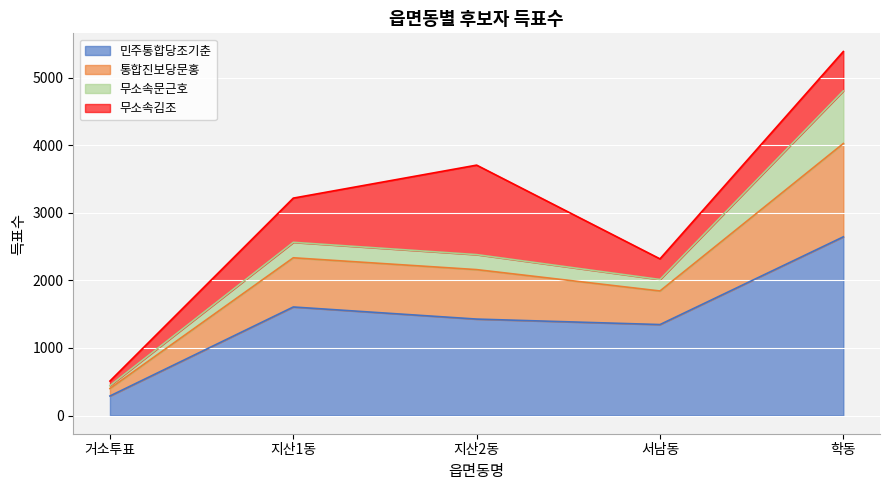

Where is the first local maximum for 민주통합당조기춘?

지산1동